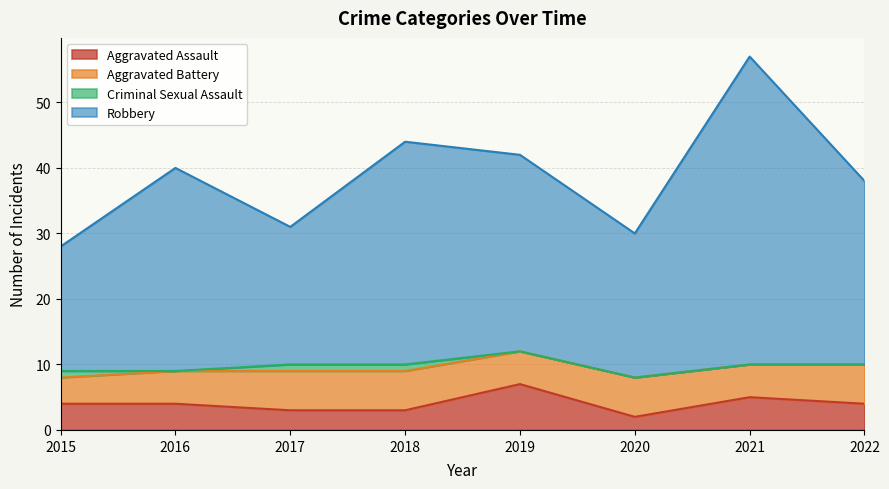

What is the approximate value of Robbery at 2017, to the nearest 10?

30